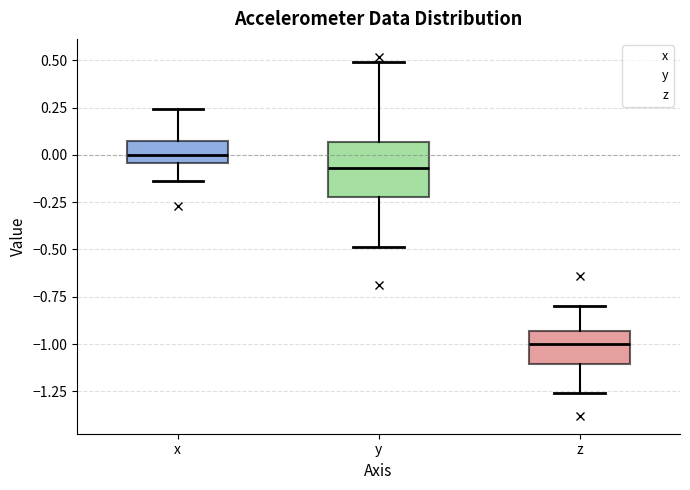

Which box has the lowest median line?

z